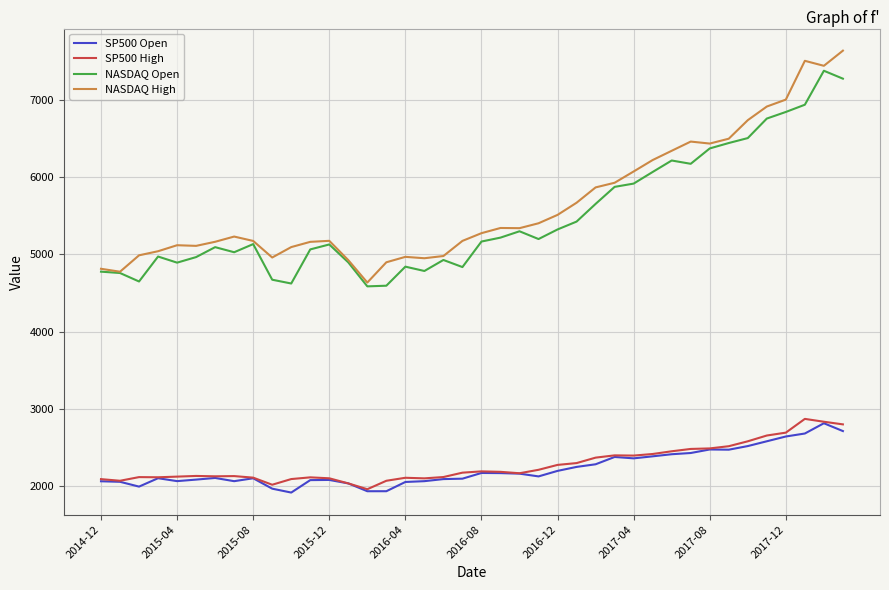

In NASDAQ Open, how many points are higher than both neighbors (excluding endpoints)?

9